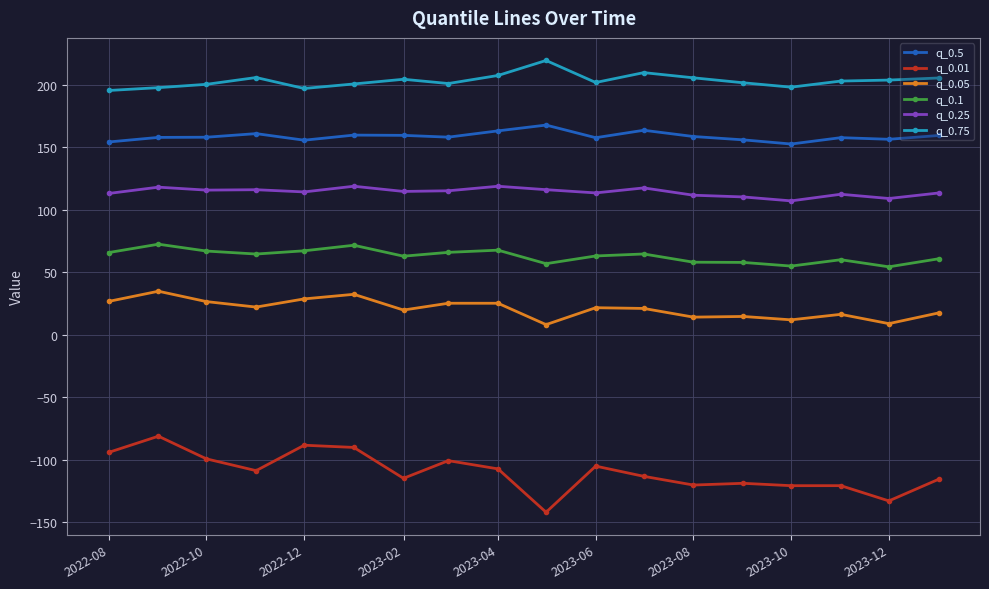

Does the chart have visible grid lines?

Yes